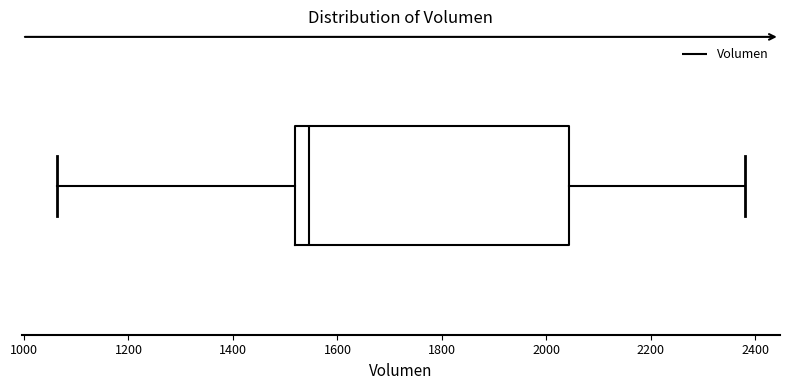

Read this box plot against the x-axis: the position of the median line, the range covered by the box, and the ends of both whiskers. The values are not printed on the chart, so give them approximately, as read against the axis.

median 1540, box 1520 to 2040, whiskers 1060 to 2380